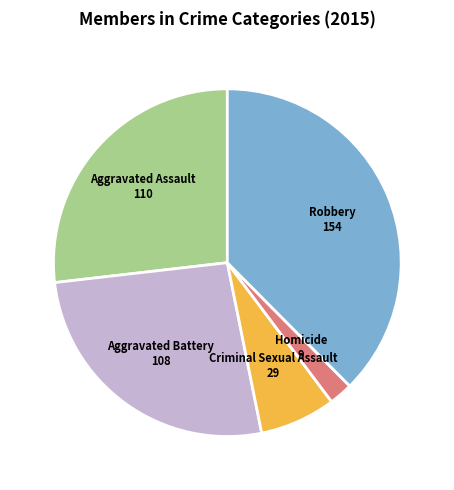

Is there any slice that represents more than half of the pie?

No